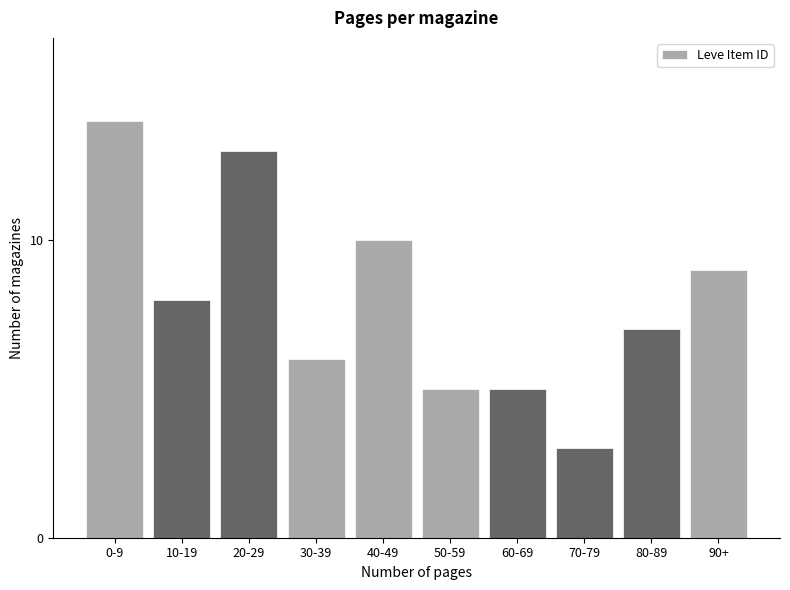

Reading left to right, transcribe all the data shown in this chart.

0-9=14	10-19=8	20-29=13	30-39=6	40-49=10	50-59=5	60-69=5	70-79=3	80-89=7	90+=9